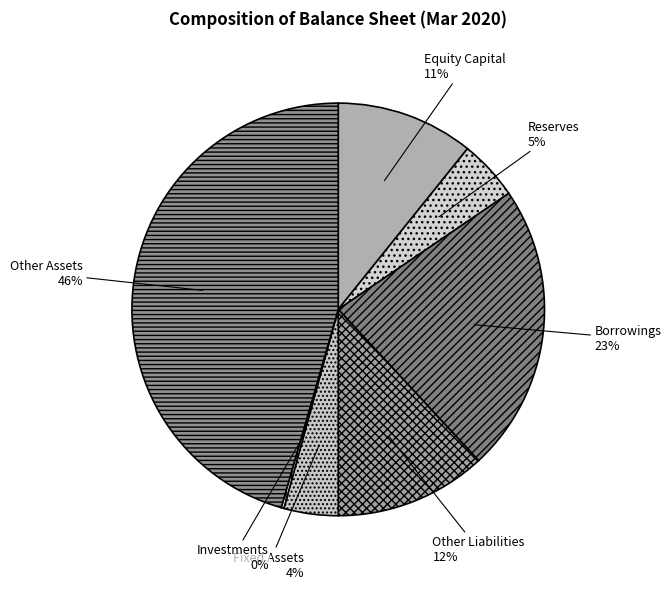

To the nearest percent, what is the combined percentage of Other Liabilities and Fixed Assets?

16%